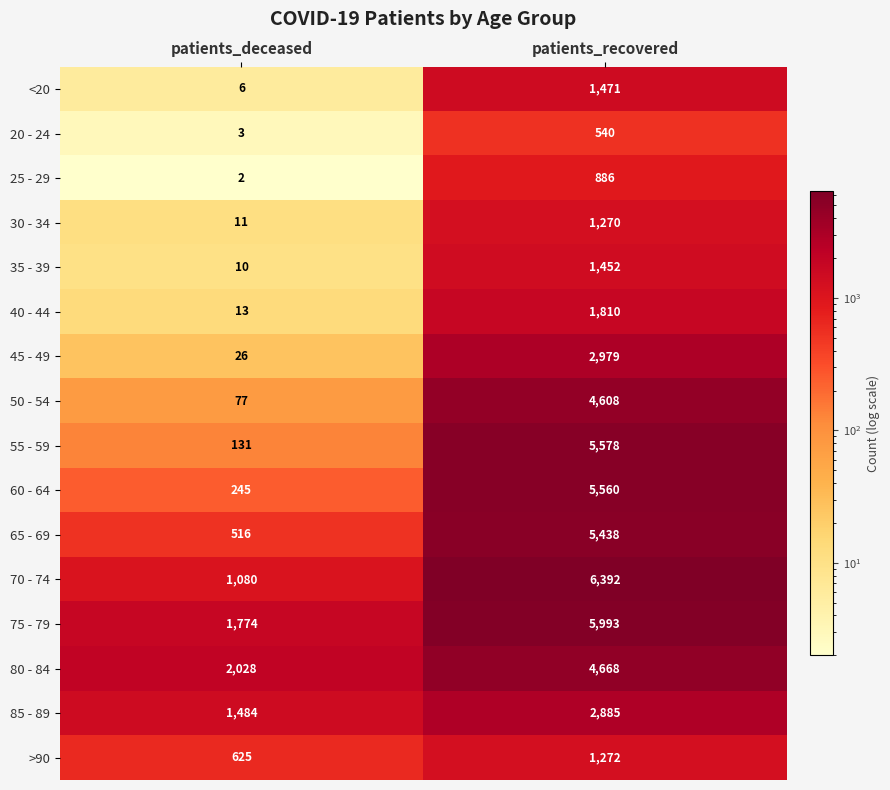

How many data points does each series have?

2